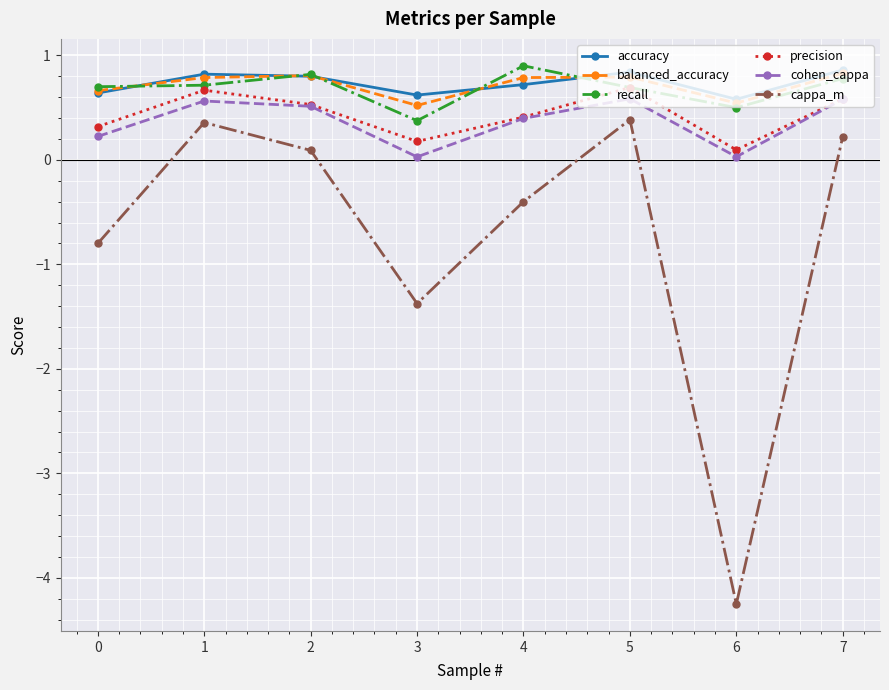

True or false: recall and cappa_m cross at least once.

False